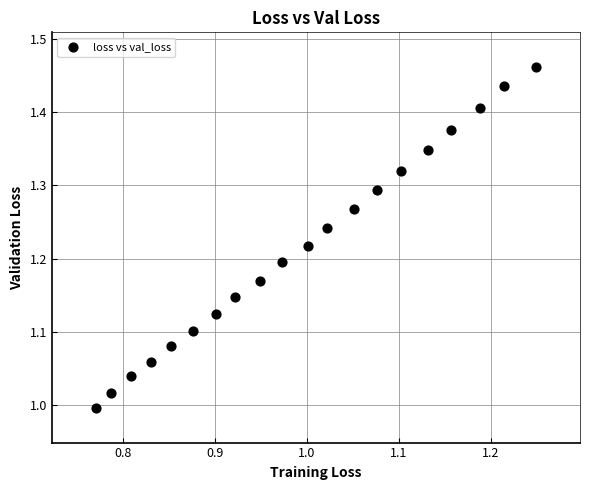

What is the range of Y values (max minus min)?

0.5